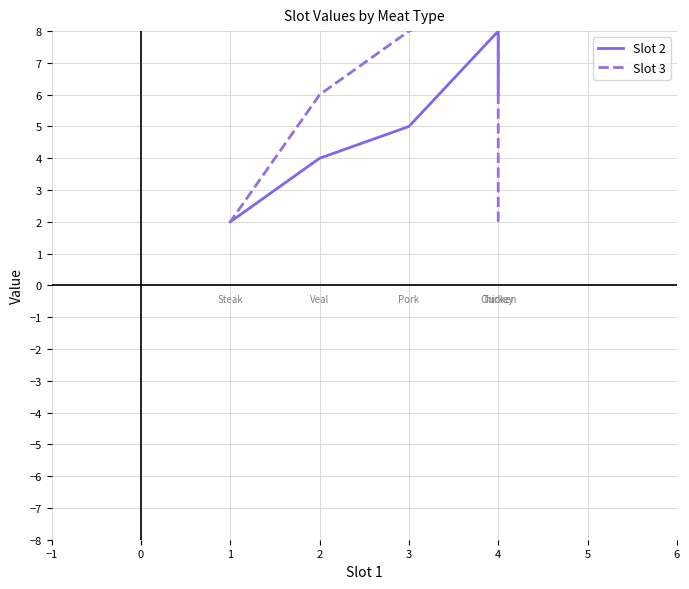

Rank the series by their average value, from highest to lowest.

Slot 3, Slot 2